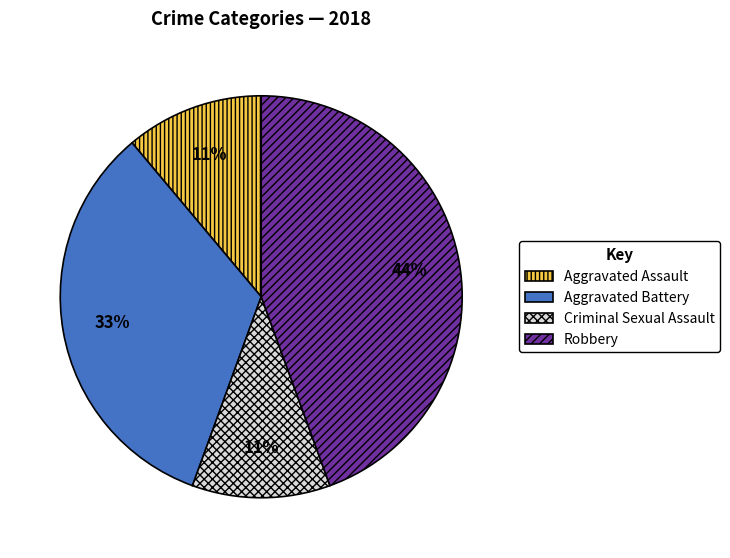

The Robbery slice represents 51% of the pie. True or false?

False